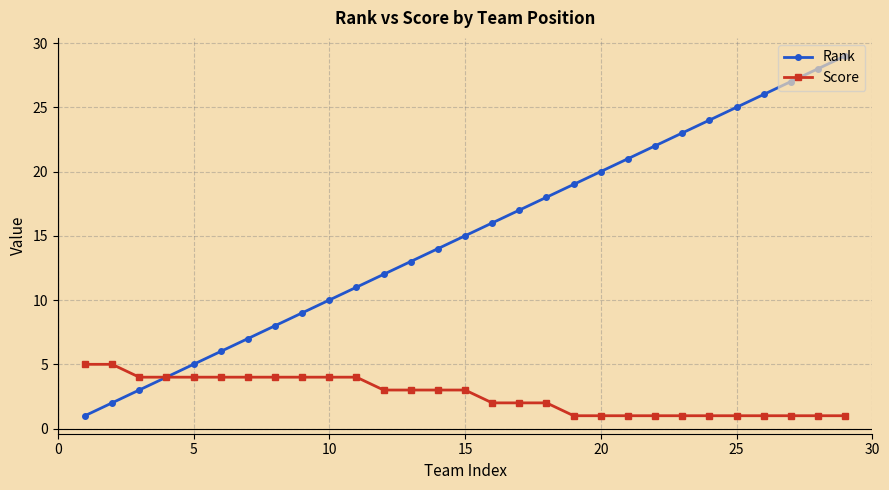

Rank the series by their average value, from highest to lowest.

Rank, Score